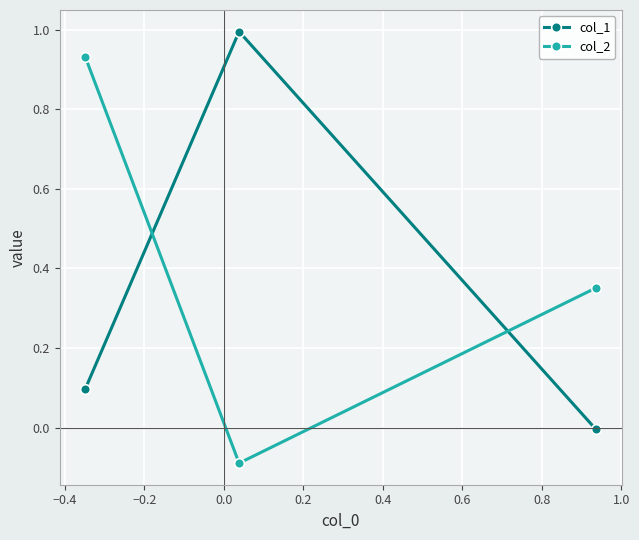

What is the difference between the maximum and second lowest values in the col_1 series?

0.9